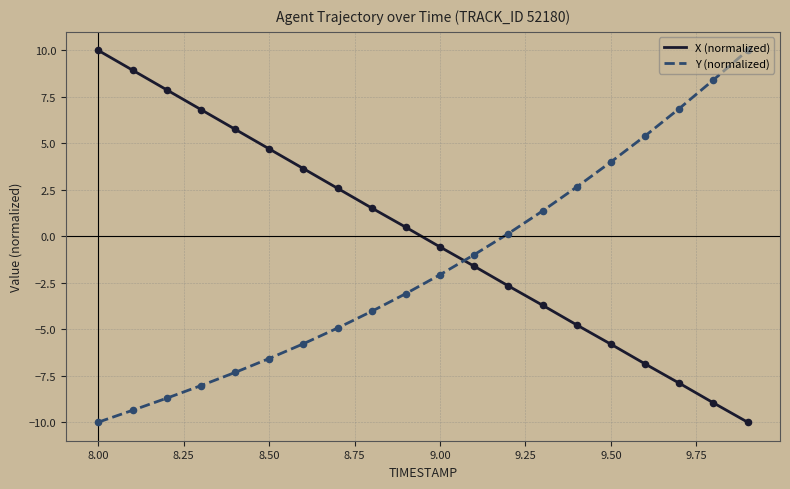

What is the difference between the maximum and minimum values in the Y (normalized) series?

20.0